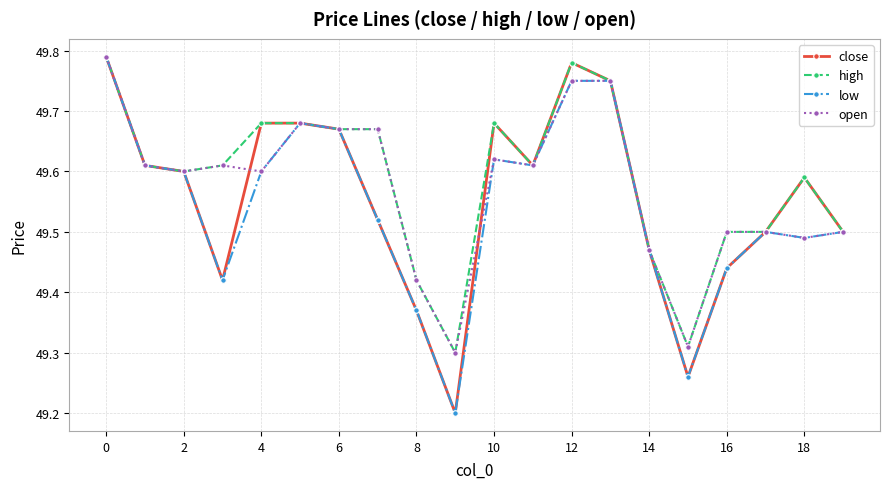

In low, how many points are lower than both neighbors (excluding endpoints)?

5